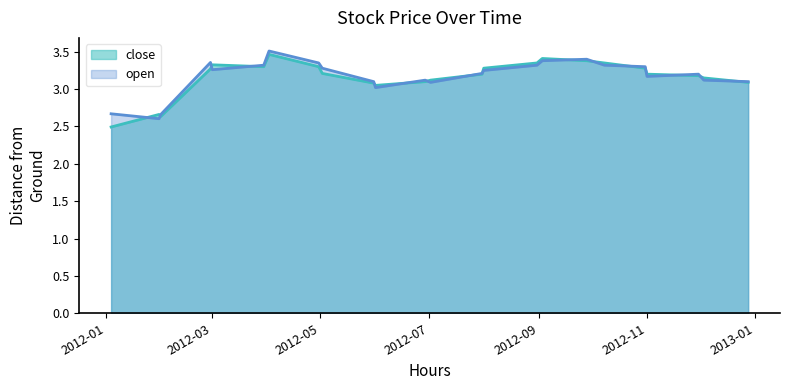

List the series in order of their overall mean, highest first.

open, close